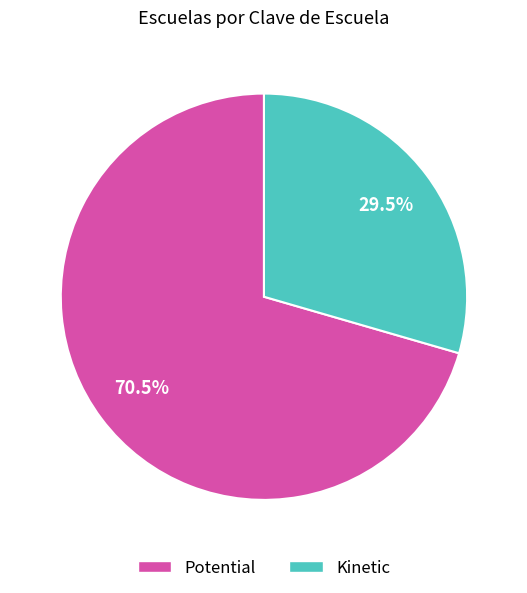

Is there any slice that represents more than half of the pie?

Yes